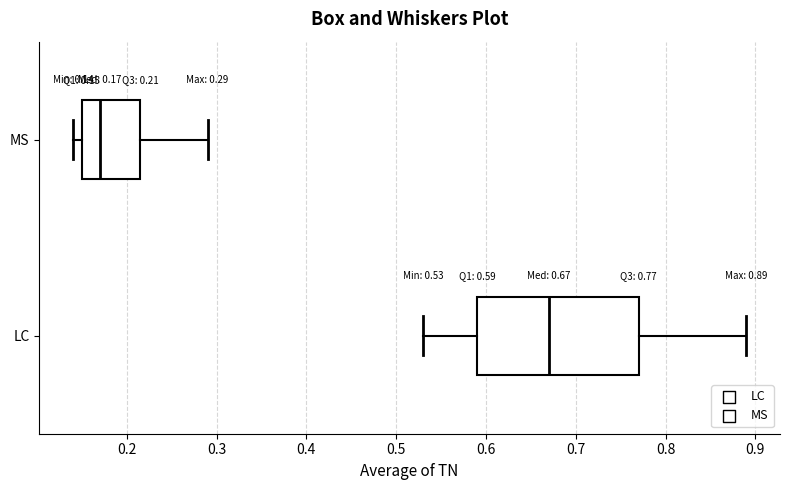

Which box's median line is the furthest to the right?

LC